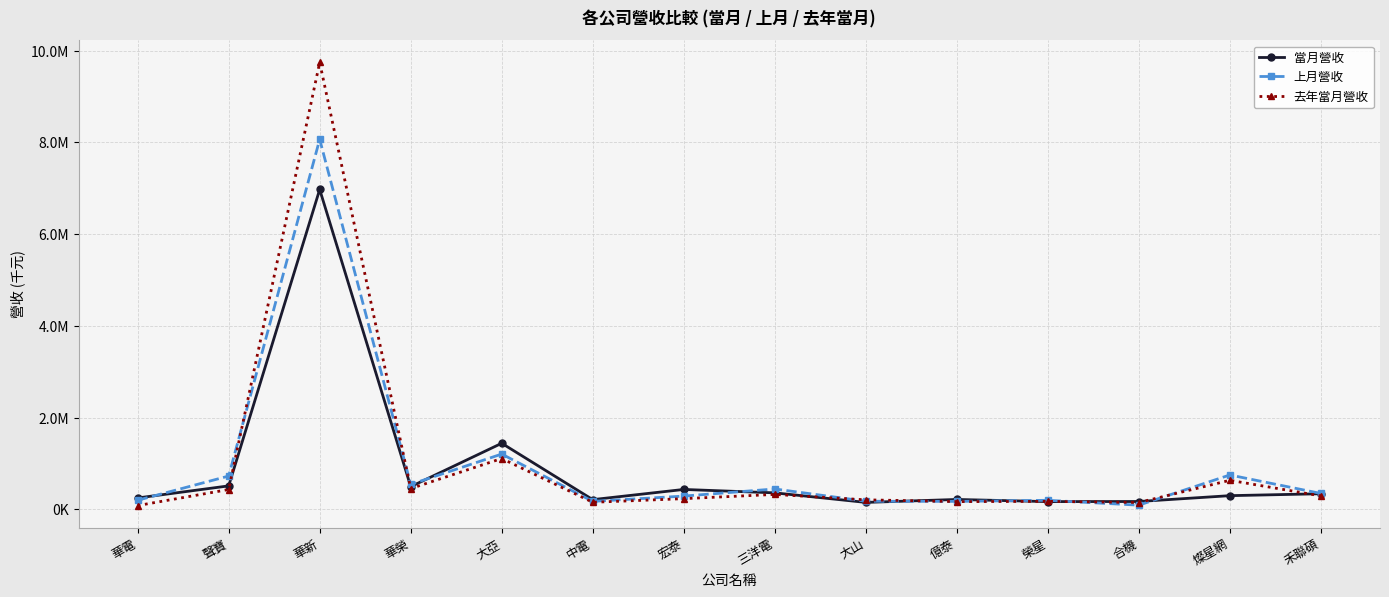

Reading left to right, extract all data points from this chart.

當月營收: 247028	510285	6970984	493882	1438964	210706	432718	358398	150167	214446	167591	169846	297198	338951
上月營收: 197104	724844	8063234	542860	1203912	172810	287849	443227	175644	172405	196052	90271	748118	345388
去年當月營收: 81481	430993	9739782	451498	1107153	152833	231959	324276	206188	167740	172944	147645	631819	291935